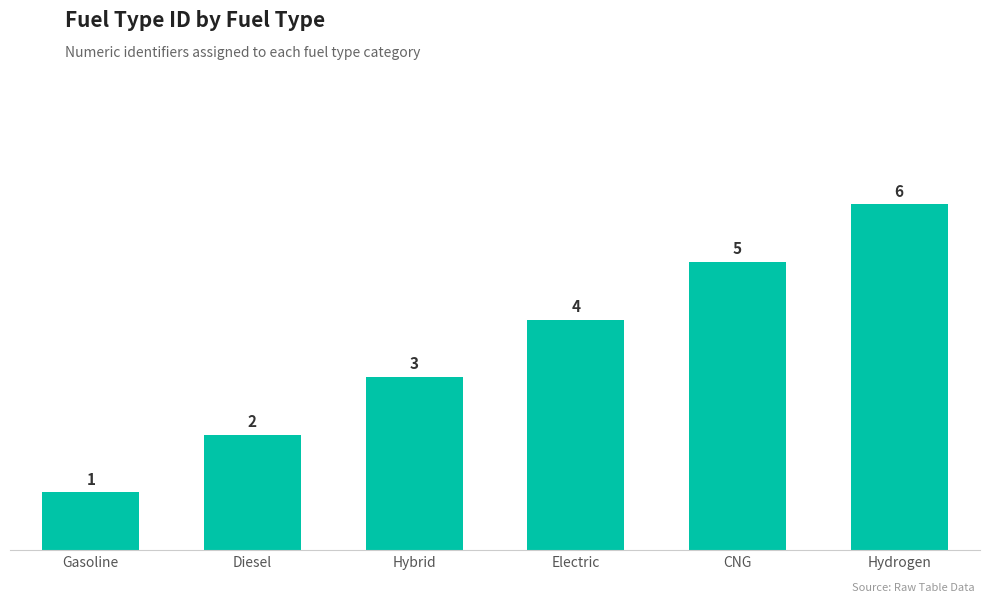

Which has a higher value, Diesel or CNG?

CNG